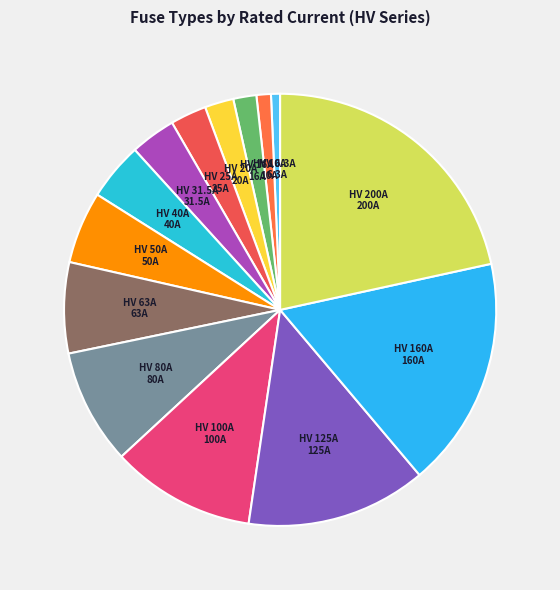

Is the sum of HV 200A and HV 125A greater than half?

No